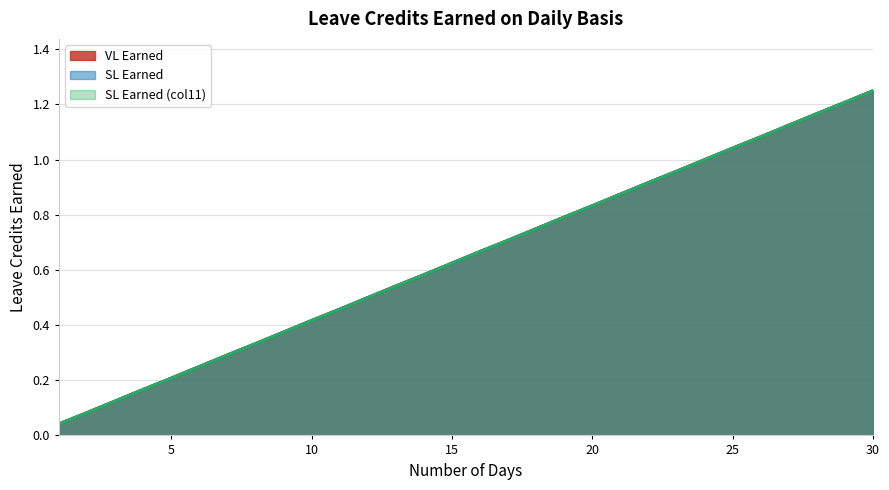

True or false: VL Earned and SL Earned cross at least once.

False